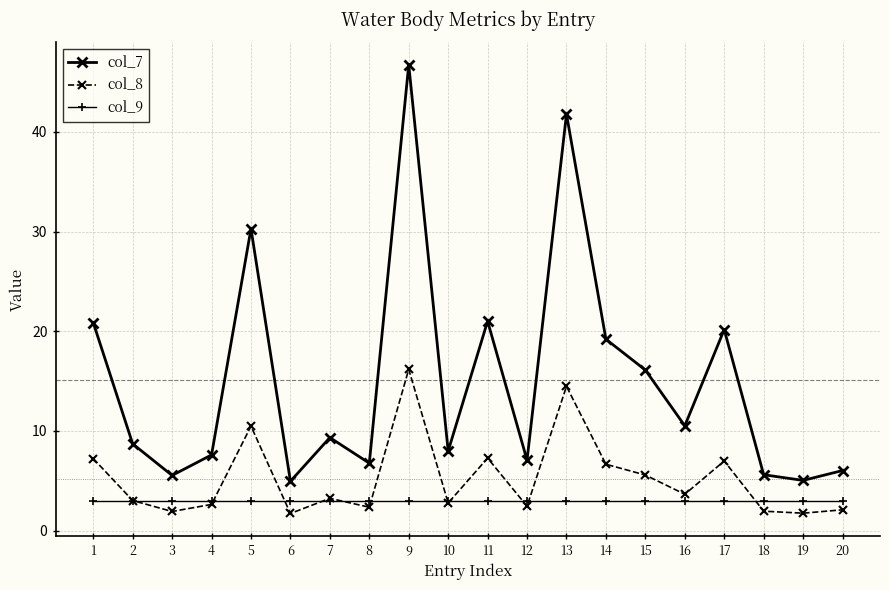

What is the sum of all col_8 values?

104.2